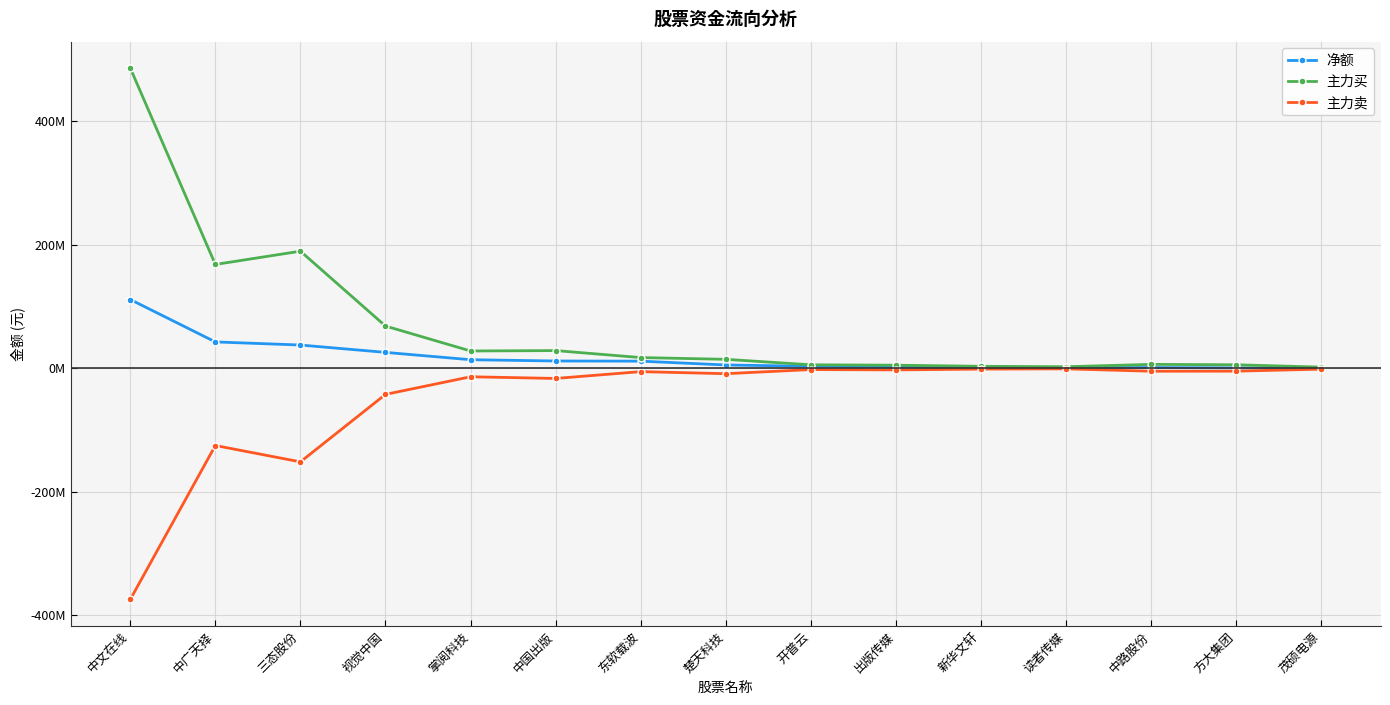

Is this an area chart (filled region under the line)?

No